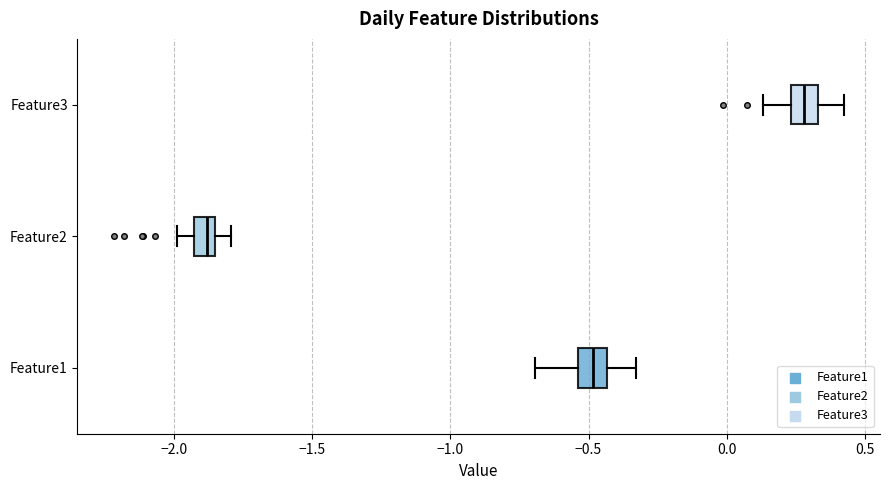

Reading bottom to top, transcribe this box plot: for each box, give where its median line is, the range the box spans, and where its two whiskers end, as read against the x-axis. The values are not printed on the chart, so give them approximately, as read against the axis.

Feature1: median -0.50, box -0.55 to -0.45, whiskers -0.70 to -0.35
Feature2: median -1.90, box -1.95 to -1.85, whiskers -2.00 to -1.80
Feature3: median 0.30, box 0.25 to 0.35, whiskers 0.15 to 0.40